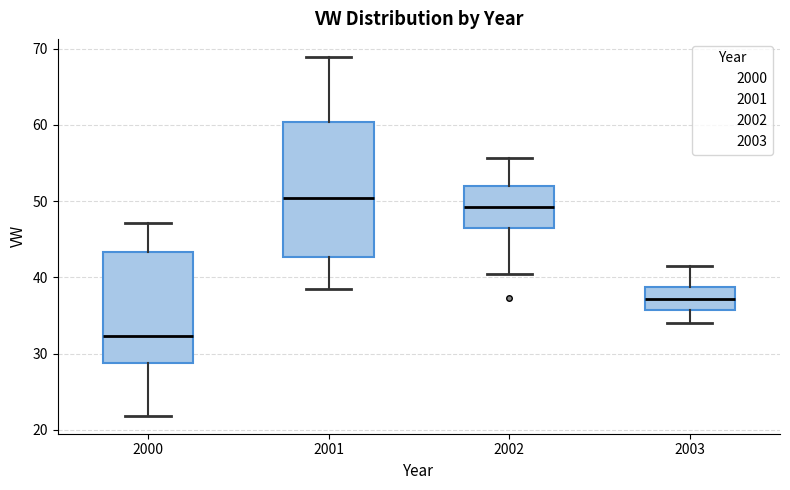

Reading left to right, transcribe this box plot: for each box, give where its median line is, the range the box spans, and where its two whiskers end, as read against the y-axis. The values are not printed on the chart, so give them approximately, as read against the axis.

2000: median 32, box 29 to 43, whiskers 22 to 47
2001: median 50, box 43 to 60, whiskers 39 to 69
2002: median 49, box 46 to 52, whiskers 40 to 56
2003: median 37, box 36 to 39, whiskers 34 to 41